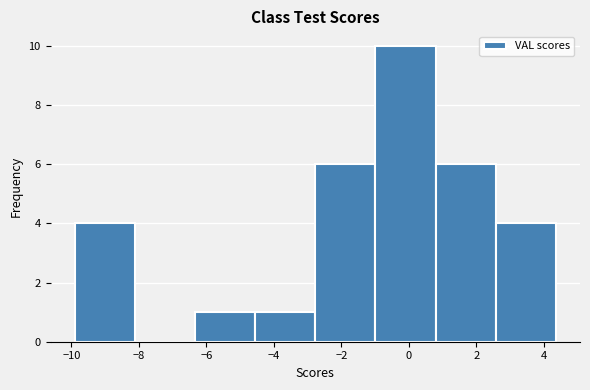

What is the height of the bar covering -4.6 to -2.8 on the x-axis? Neither the bar edges nor the heights are printed on the chart, so give them approximately, as read against the axes.

1